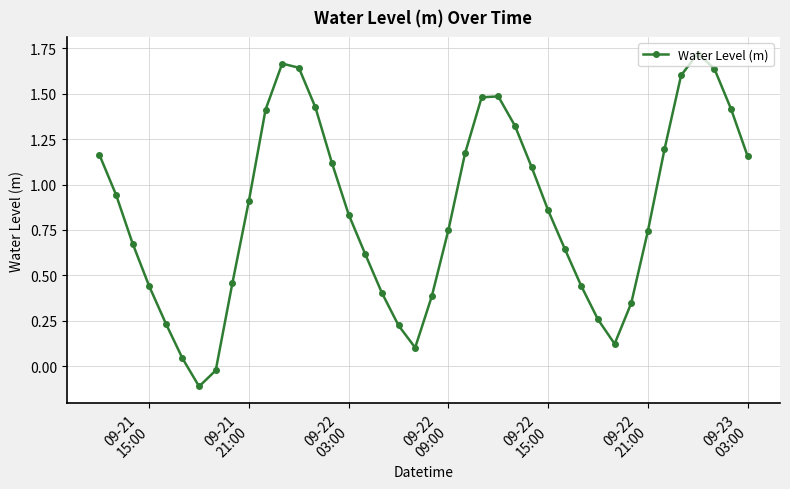

True or false: there are more than 1 points higher than both neighbors.

True